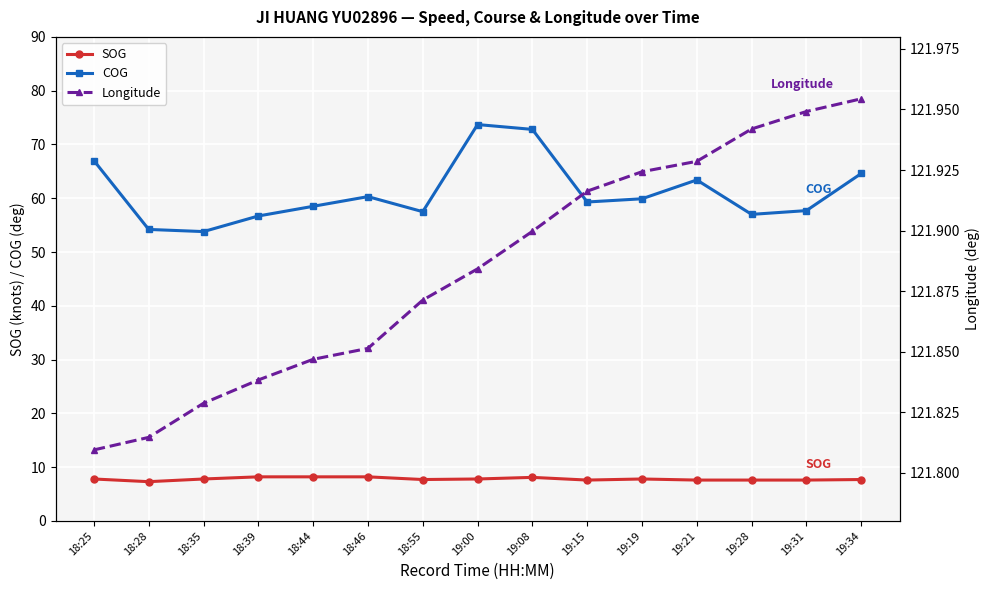

True or false: COG and Longitude intersect in this chart.

False